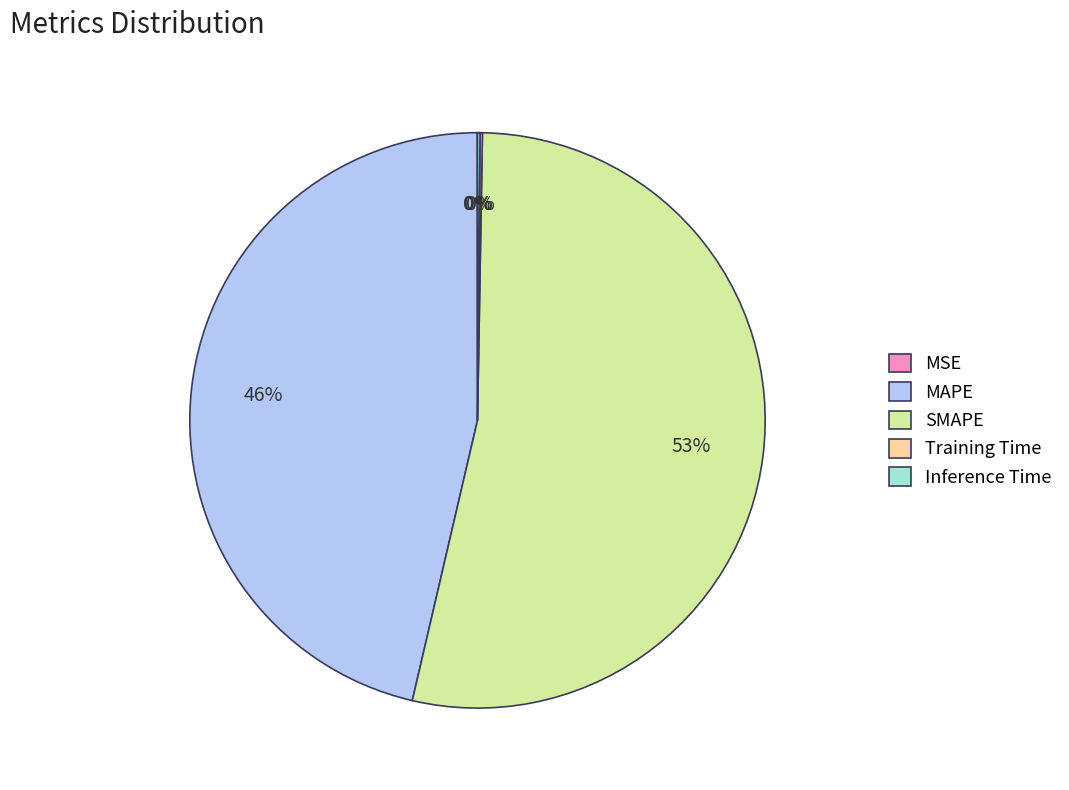

What is the largest slice in the pie chart?

SMAPE